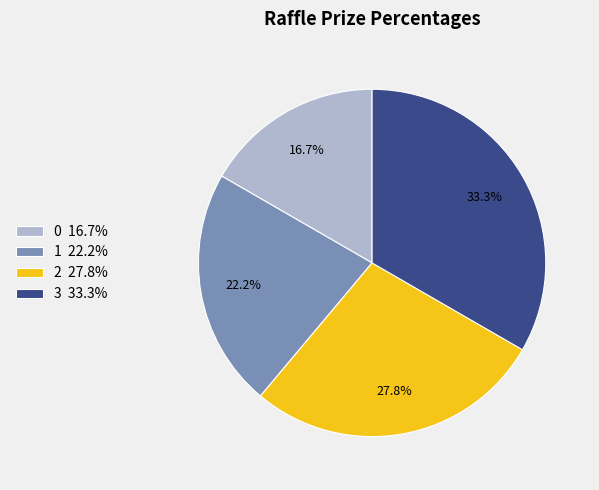

True or false: 2 accounts for 19% of the total.

False